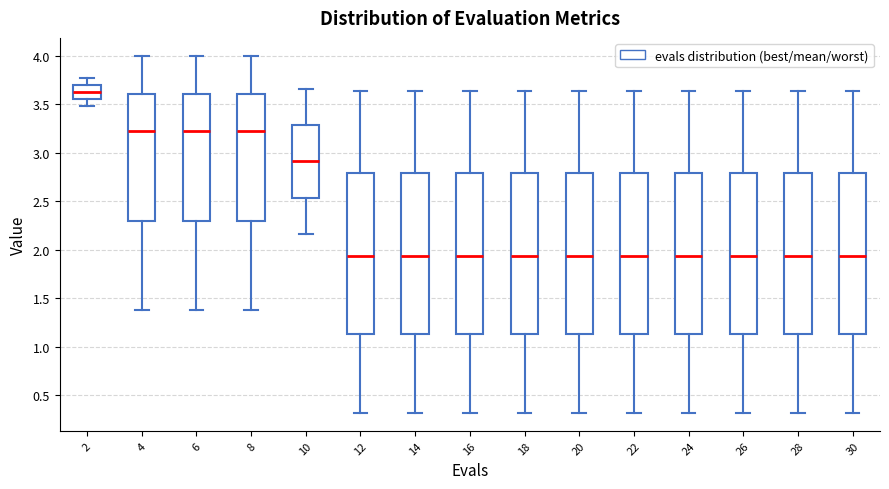

Reading left to right, read every box against the y-axis: the position of its median line, the range the box covers, and the ends of its whiskers. The values are not printed on the chart, so give them approximately, as read against the axis.

2: median 3.65, box 3.55 to 3.70, whiskers 3.50 to 3.75
4: median 3.20, box 2.30 to 3.60, whiskers 1.40 to 4.00
6: median 3.20, box 2.30 to 3.60, whiskers 1.40 to 4.00
8: median 3.20, box 2.30 to 3.60, whiskers 1.40 to 4.00
10: median 2.90, box 2.55 to 3.30, whiskers 2.15 to 3.65
12: median 1.95, box 1.15 to 2.80, whiskers 0.30 to 3.65
14: median 1.95, box 1.15 to 2.80, whiskers 0.30 to 3.65
16: median 1.95, box 1.15 to 2.80, whiskers 0.30 to 3.65
18: median 1.95, box 1.15 to 2.80, whiskers 0.30 to 3.65
20: median 1.95, box 1.15 to 2.80, whiskers 0.30 to 3.65
22: median 1.95, box 1.15 to 2.80, whiskers 0.30 to 3.65
24: median 1.95, box 1.15 to 2.80, whiskers 0.30 to 3.65
26: median 1.95, box 1.15 to 2.80, whiskers 0.30 to 3.65
28: median 1.95, box 1.15 to 2.80, whiskers 0.30 to 3.65
30: median 1.95, box 1.15 to 2.80, whiskers 0.30 to 3.65